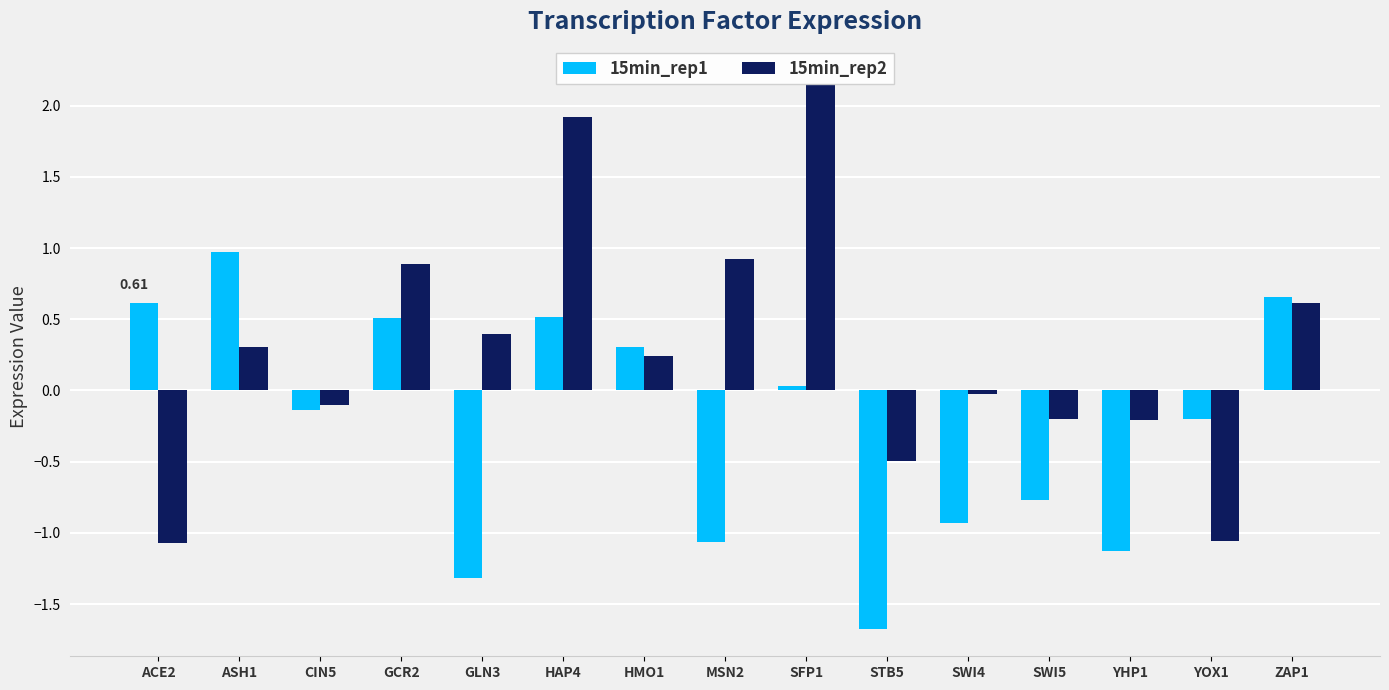

Which label corresponds to the smallest value in the chart?

STB5